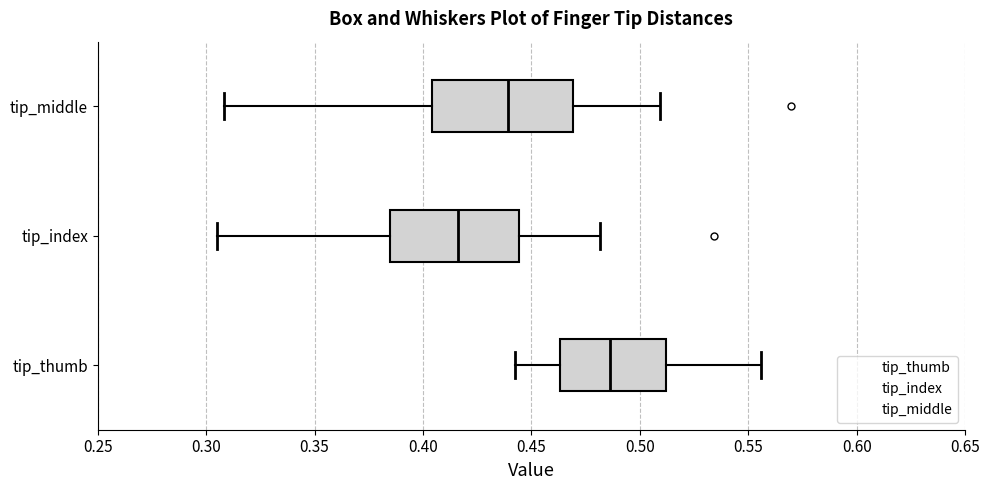

Where does the right whisker of the box for tip_index end on the x-axis? The values are not printed on the chart, so give them approximately, as read against the axis.

0.480